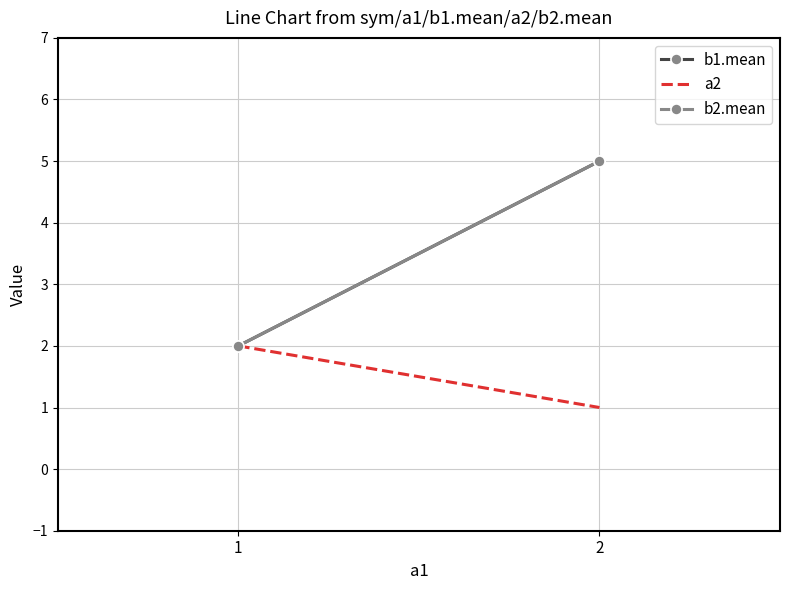

Rank the categories by b1.mean value from lowest to highest.

1, 2